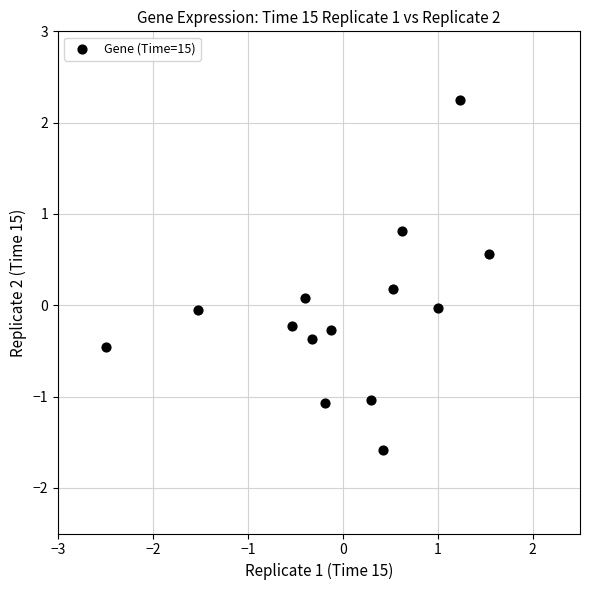

What is the range of Y values (max minus min)?

3.8